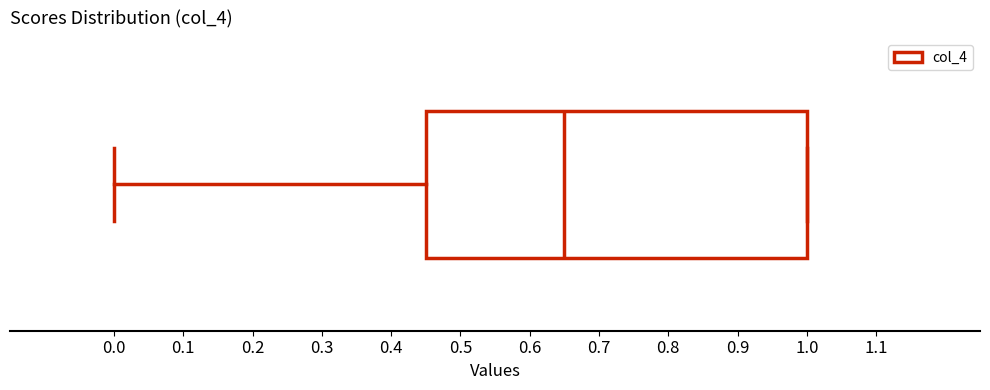

Transcribe this box plot: give where the median line is, the range the box spans, and where the two whiskers end, as read against the x-axis. The values are not printed on the chart, so give them approximately, as read against the axis.

median 0.65, box 0.45 to 1.00, whiskers 0.00 to 1.00